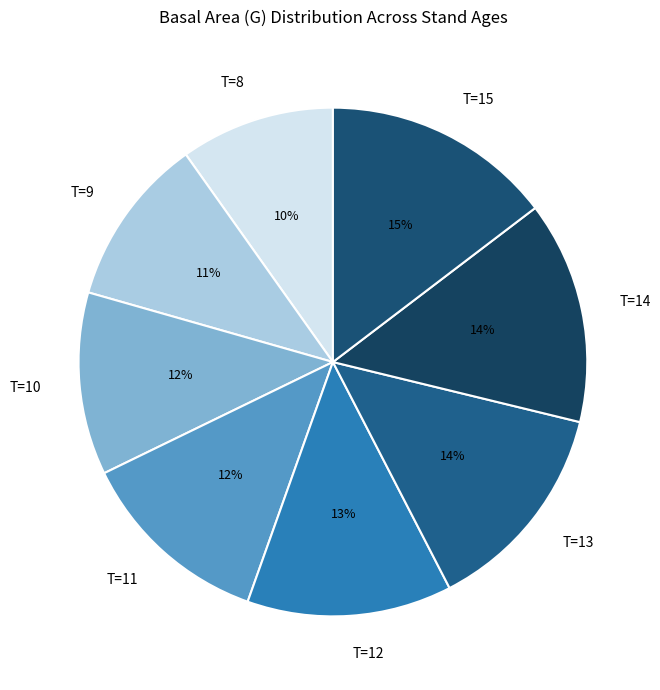

Is it true that T=10 is 12% of the pie?

True